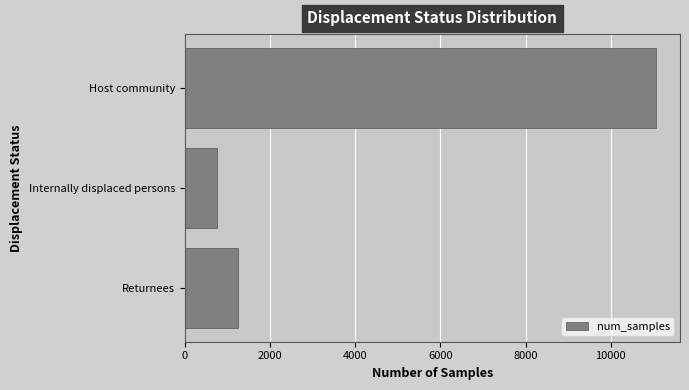

At which label is the value closest to 5917?

Returnees